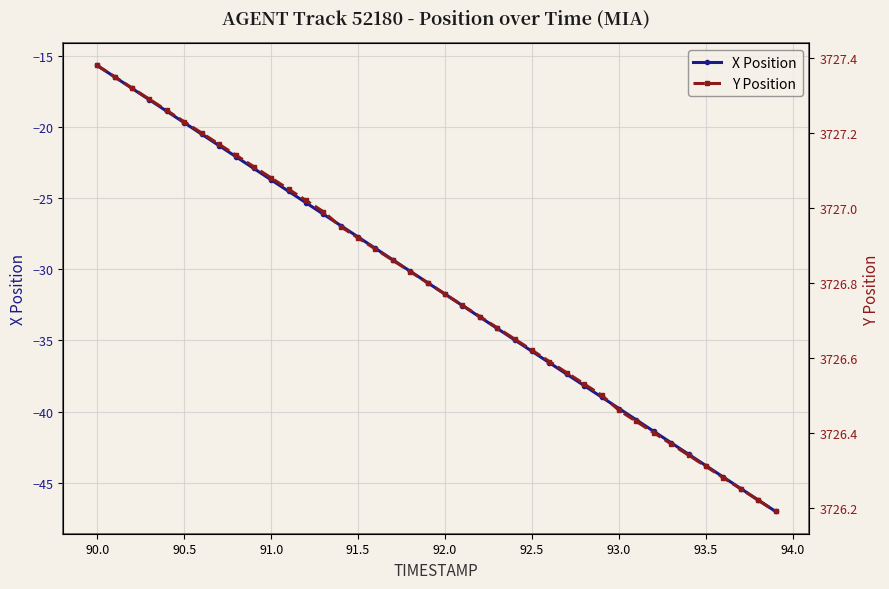

What is the greatest value displayed?

3727.4